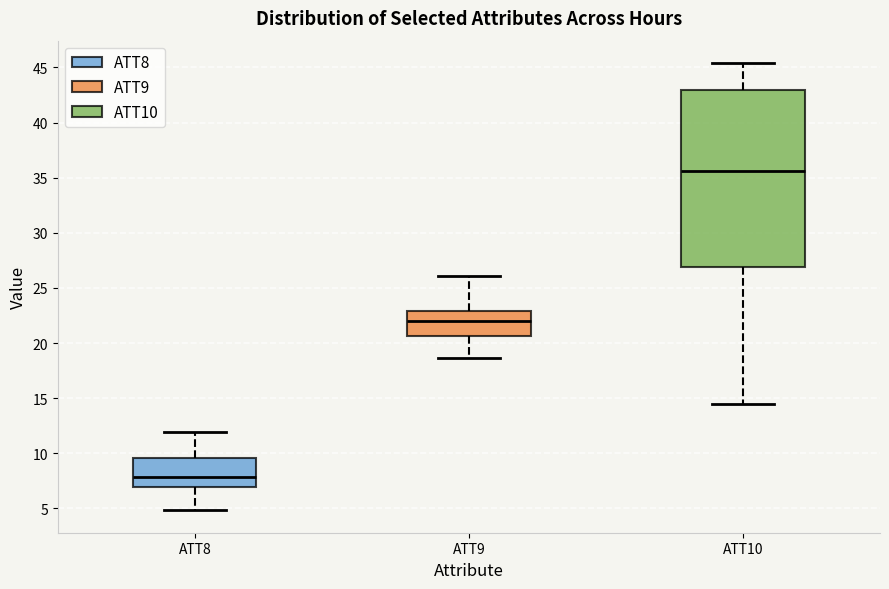

Which box is the tallest, from its lower edge to its upper edge?

ATT10